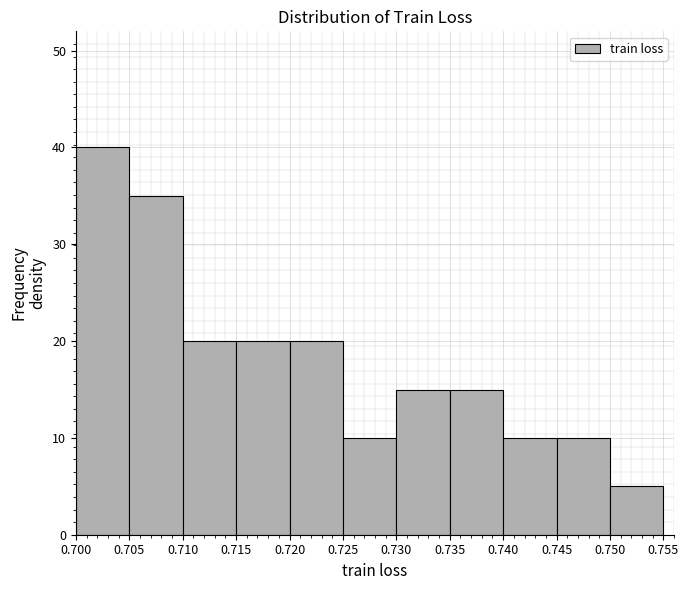

How tall is the bar that spans 0.735 to 0.740 on the x-axis? The values are not printed on the chart, so give them approximately, as read against the axis.

15